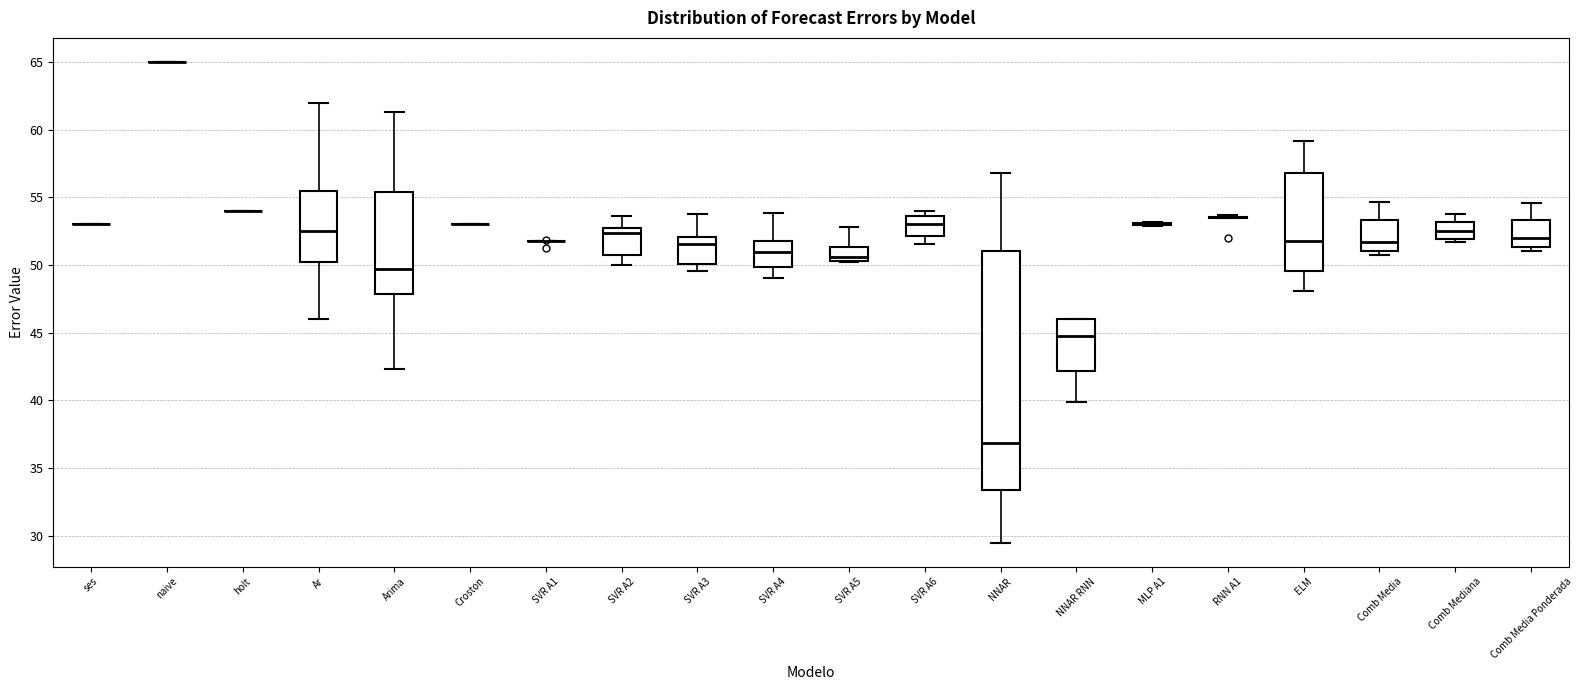

Reading left to right, read every box against the y-axis: the position of its median line, the range the box covers, and the ends of its whiskers. The values are not printed on the chart, so give them approximately, as read against the axis.

ses: box collapsed to a line at 53.0, whiskers 53.0 to 53.0
naive: box collapsed to a line at 65.0, whiskers 65.0 to 65.0
holt: box collapsed to a line at 54.0, whiskers 54.0 to 54.0
Ar: median 52.5, box 50.5 to 55.5, whiskers 46.0 to 62.0
Arima: median 49.5, box 48.0 to 55.5, whiskers 42.5 to 61.5
Croston: box collapsed to a line at 53.0, whiskers 53.0 to 53.0
SVR A1: box collapsed to a line at 52.0, whiskers 52.0 to 52.0
SVR A2: median 52.5, box 51.0 to 53.0, whiskers 50.0 to 53.5
SVR A3: median 51.5, box 50.0 to 52.0, whiskers 49.5 to 54.0
SVR A4: median 51.0, box 50.0 to 52.0, whiskers 49.0 to 54.0
SVR A5: median 50.5 (just above the box's lower edge), box 50.5 to 51.5, whiskers 50.0 to 53.0
SVR A6: median 53.0, box 52.0 to 53.5, whiskers 51.5 to 54.0
NNAR: median 37.0, box 33.5 to 51.0, whiskers 29.5 to 57.0
NNAR RNN: median 45.0, box 42.0 to 46.0, whiskers 40.0 to 46.0
MLP A1: box collapsed to a line at 53.0, whiskers 53.0 to 53.0
RNN A1: box collapsed to a line at 53.5, whiskers 53.5 to 53.5
ELM: median 51.5, box 49.5 to 57.0, whiskers 48.0 to 59.0
Comb Media: median 51.5, box 51.0 to 53.5, whiskers 51.0 (just below the box's lower edge) to 54.5
Comb Mediana: median 52.5, box 52.0 to 53.0, whiskers 51.5 to 54.0
Comb Media Ponderada: median 52.0, box 51.5 to 53.5, whiskers 51.0 to 54.5